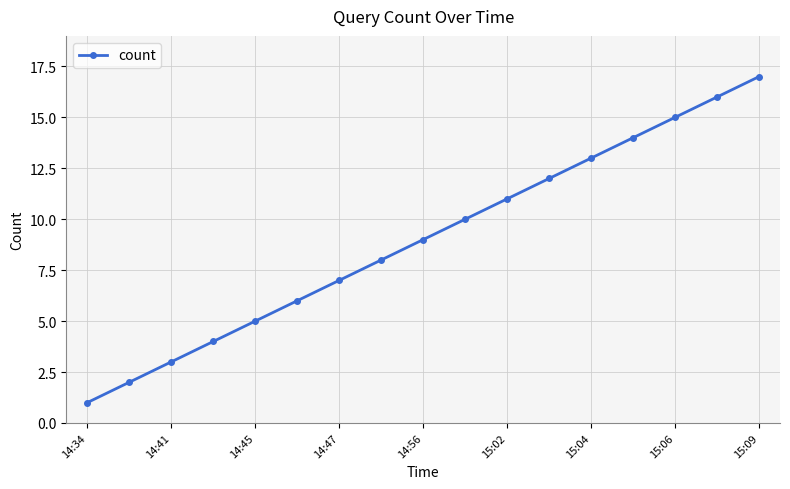

Reading right to left, transcribe all the data shown in this chart.

17	16	15	14	13	12	11	10	9	8	7	6	5	4	3	2	1